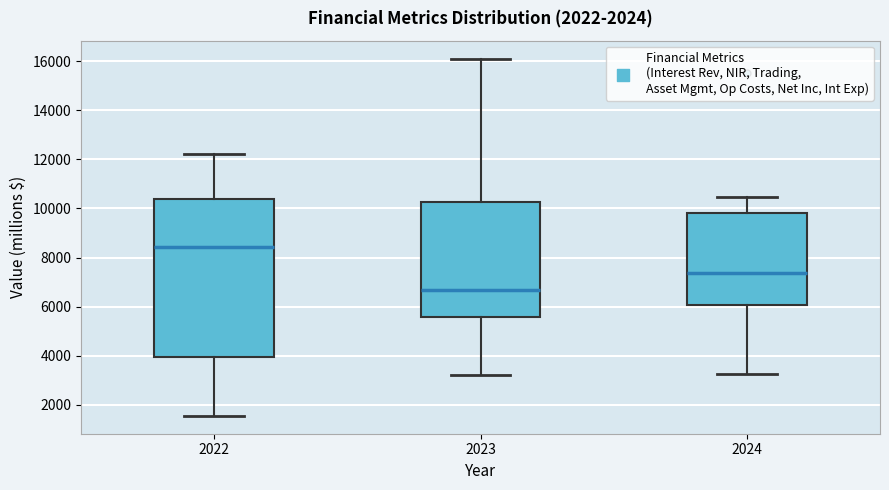

Reading left to right, transcribe this box plot: for each box, give where its median line is, the range the box spans, and where its two whiskers end, as read against the y-axis. The values are not printed on the chart, so give them approximately, as read against the axis.

2022: median 8400, box 4000 to 10400, whiskers 1600 to 12200
2023: median 6600, box 5600 to 10200, whiskers 3200 to 16200
2024: median 7400, box 6000 to 9800, whiskers 3200 to 10400